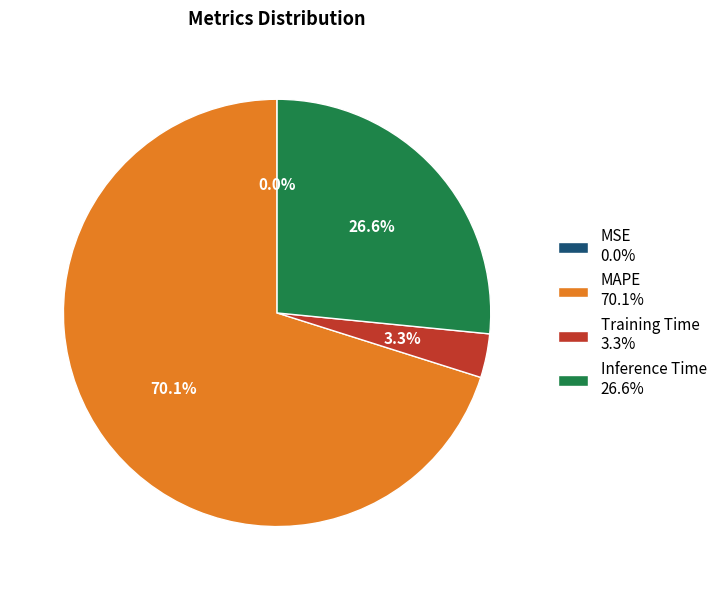

Approximately how many times larger is the value at MAPE 70.1% compared to Inference Time 26.6%?

2.6